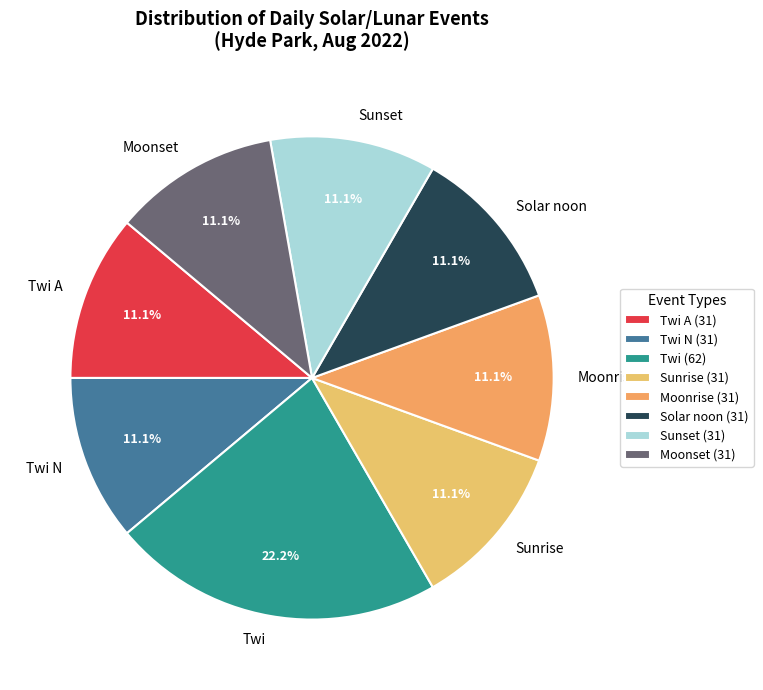

Is it true that Twi is 8% of the pie?

False